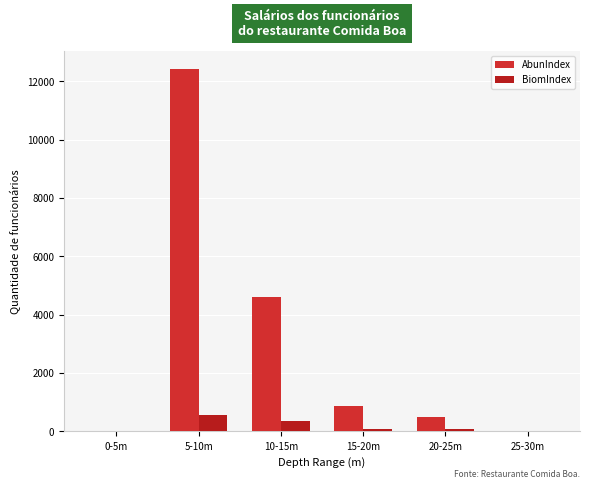

The value of AbunIndex at 25-30m is 0.0. True or false?

True